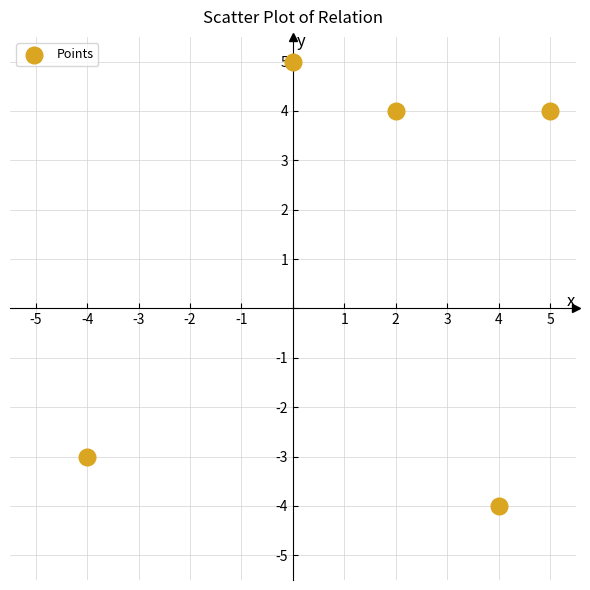

What Y value in the scatter plot is closest to 0?

-3